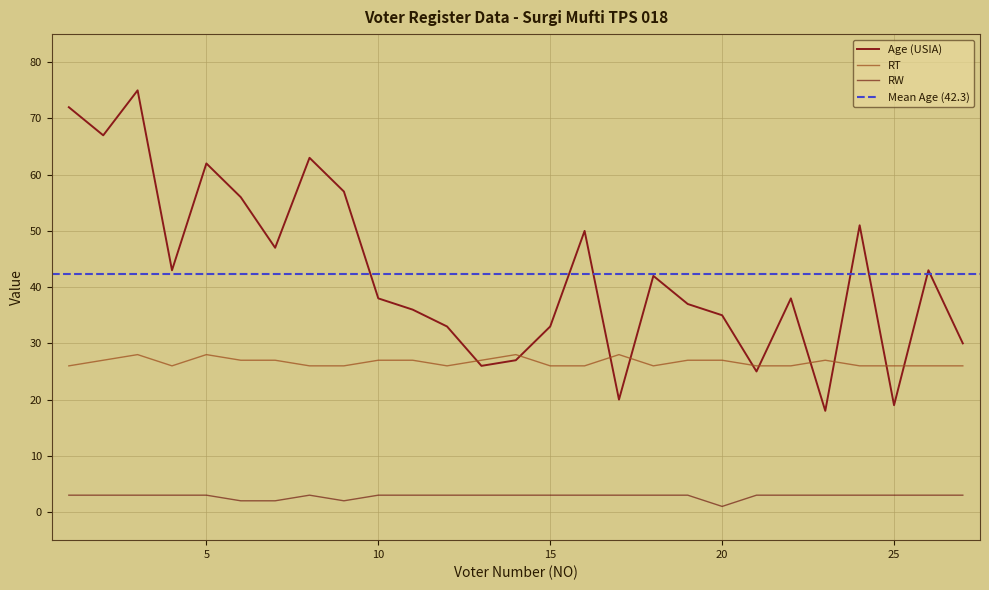

Which category has the lowest value across all series?

20